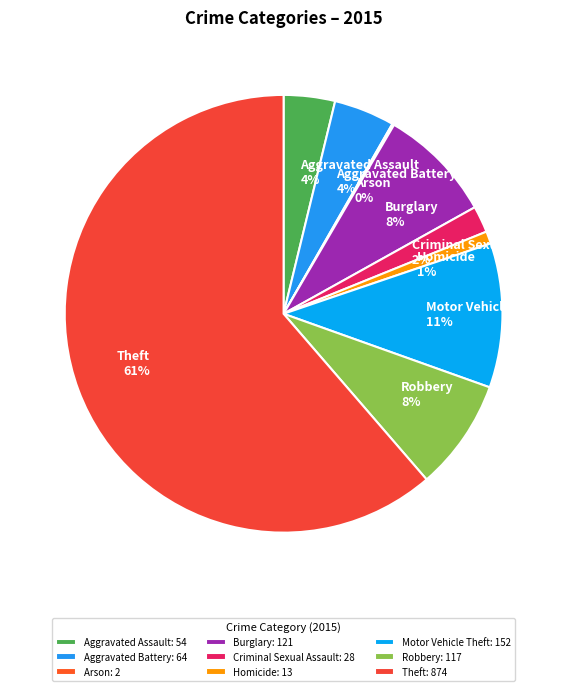

Is it true that Theft is 49% of the pie?

False